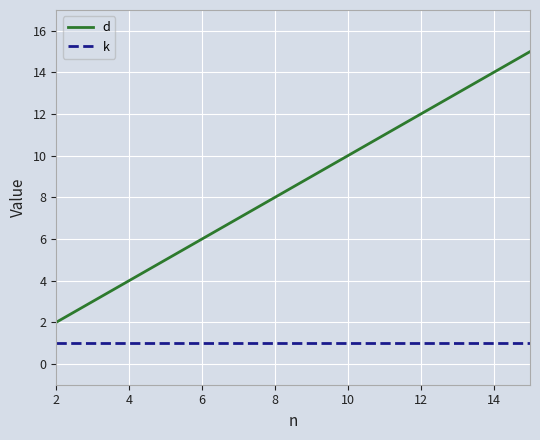

True or false: d and k intersect in this chart.

False